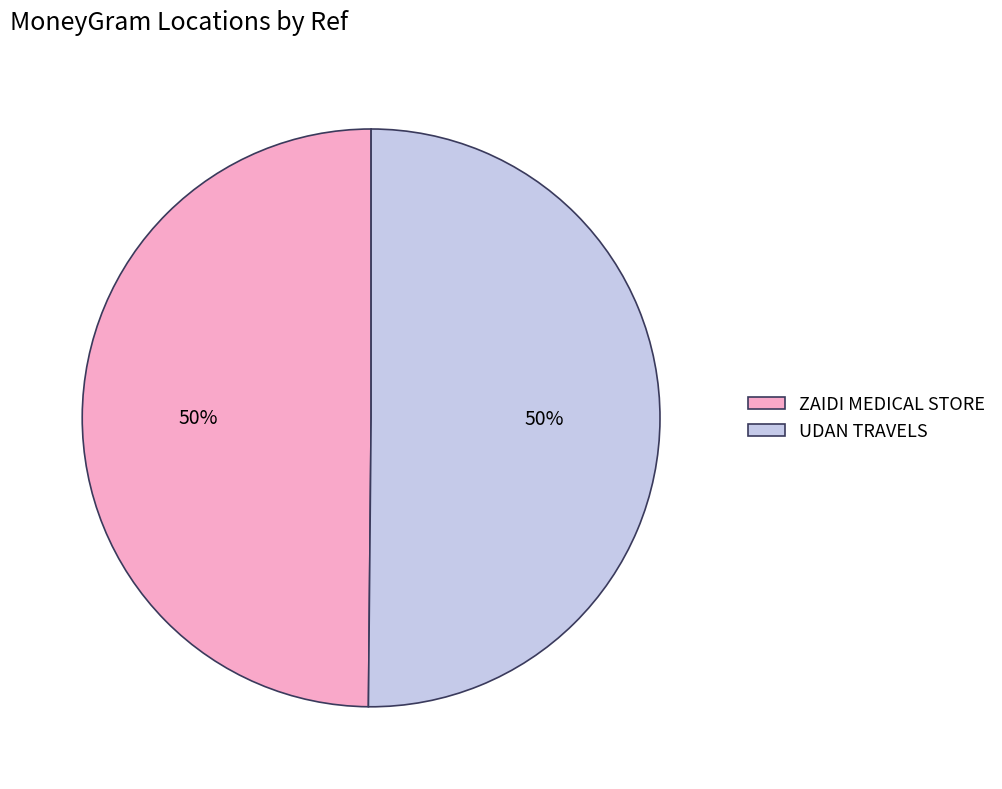

How many slices are in this pie chart?

2